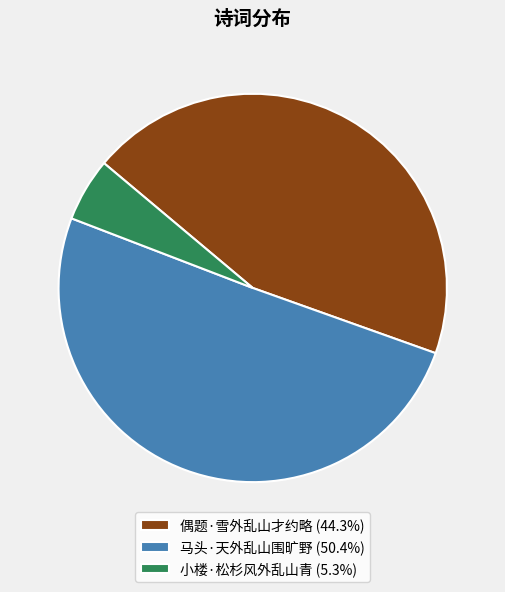

What is the ratio of the value at 马头·天外乱山围旷野 (50.4%) to the value at 偶题·雪外乱山才约略 (44.3%)?

1.1